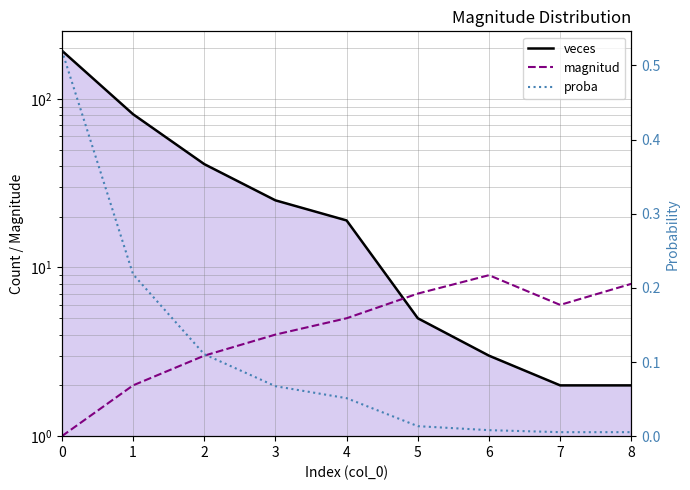

How many categories are shown in the chart?

9